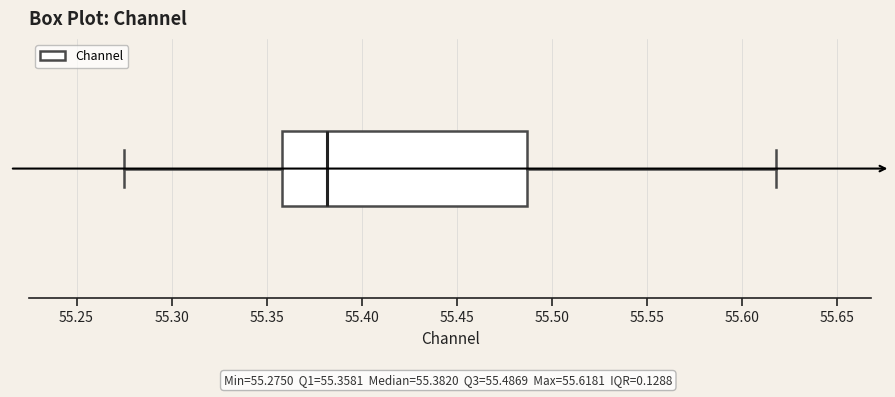

Transcribe this box plot: give where the median line is, the range the box spans, and where the two whiskers end, as read against the x-axis. The values are not printed on the chart, so give them approximately, as read against the axis.

median 55.380, box 55.360 to 55.485, whiskers 55.275 to 55.620